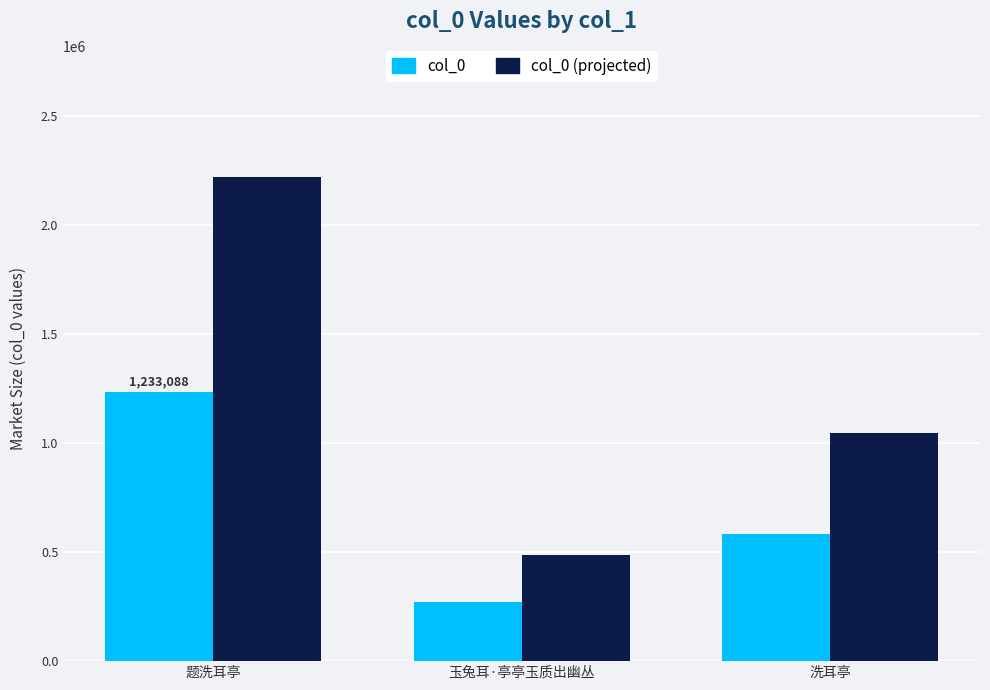

List the series in order of their peak value, lowest first.

col_0, col_0 (projected)